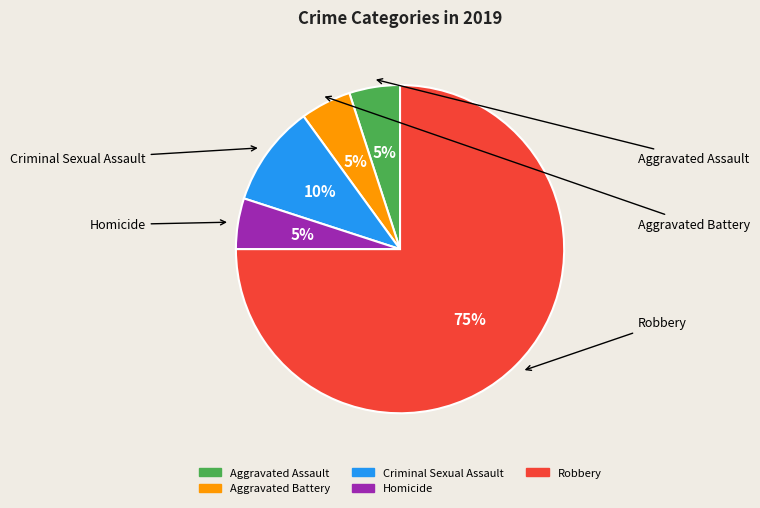

Which category has the biggest portion of the pie?

Robbery